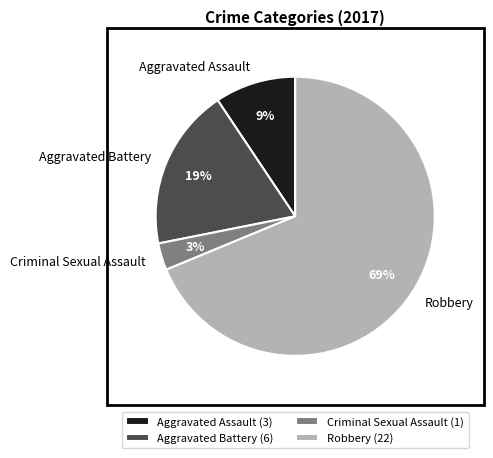

What is the smallest slice in the pie chart?

Criminal Sexual Assault